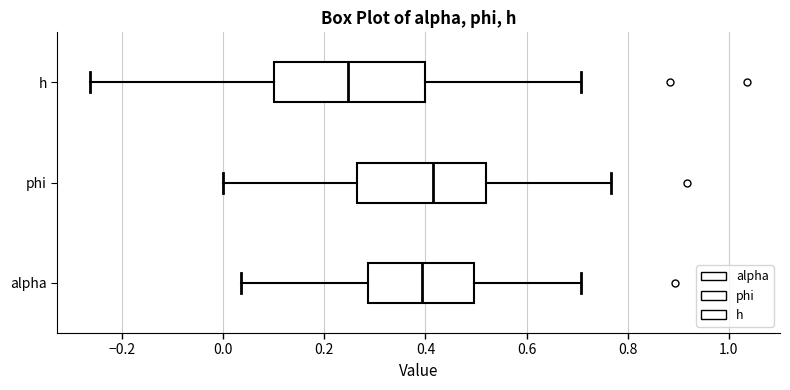

Reading bottom to top, read every box against the x-axis: the position of its median line, the range the box covers, and the ends of its whiskers. The values are not printed on the chart, so give them approximately, as read against the axis.

alpha: median 0.40, box 0.28 to 0.50, whiskers 0.04 to 0.70
phi: median 0.42, box 0.26 to 0.52, whiskers 0.00 to 0.76
h: median 0.24, box 0.10 to 0.40, whiskers -0.26 to 0.70